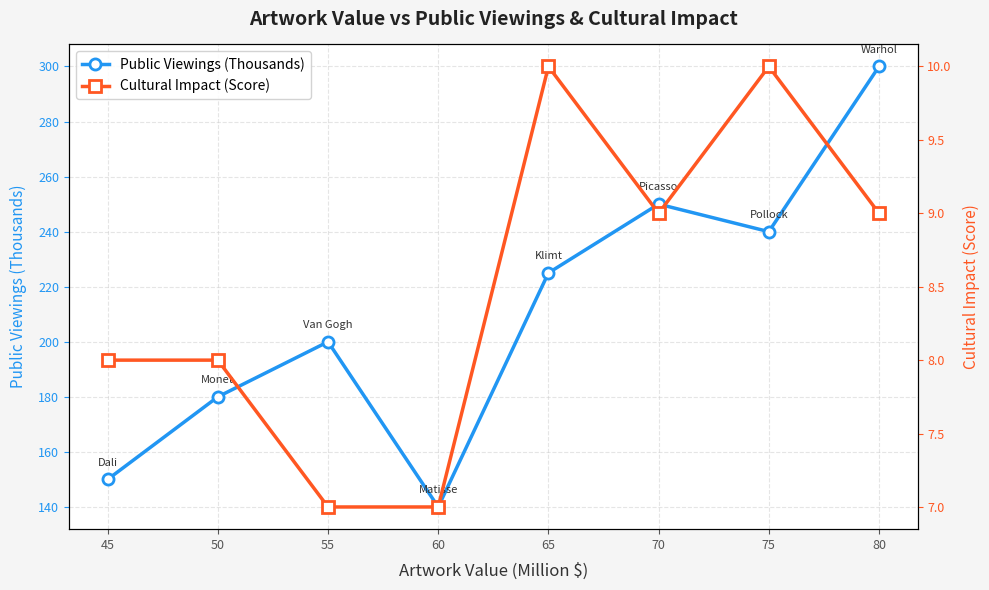

Does the chart have visible grid lines?

Yes